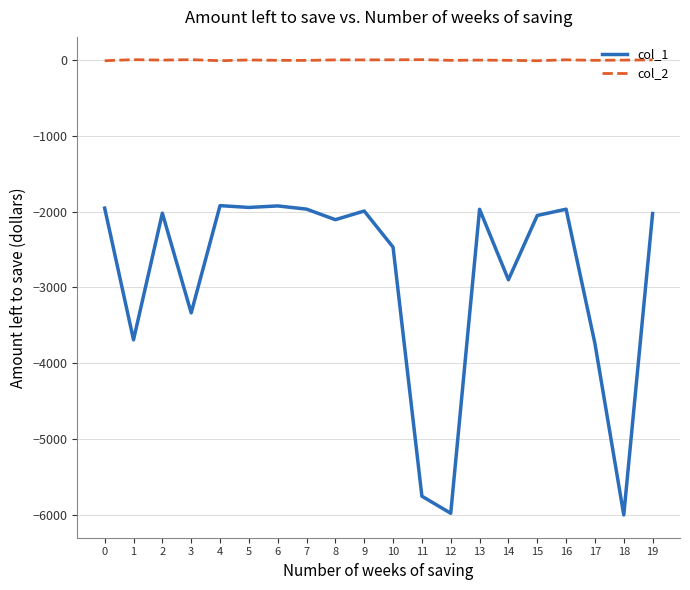

Where does the col_2 series first go above -6?

1